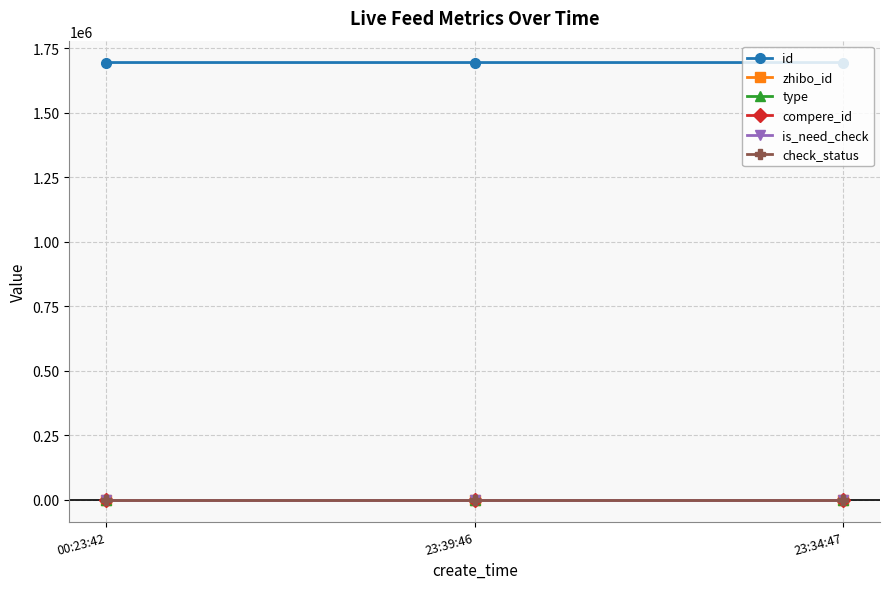

Count the id values in the range 1695063 to 1695092.

3